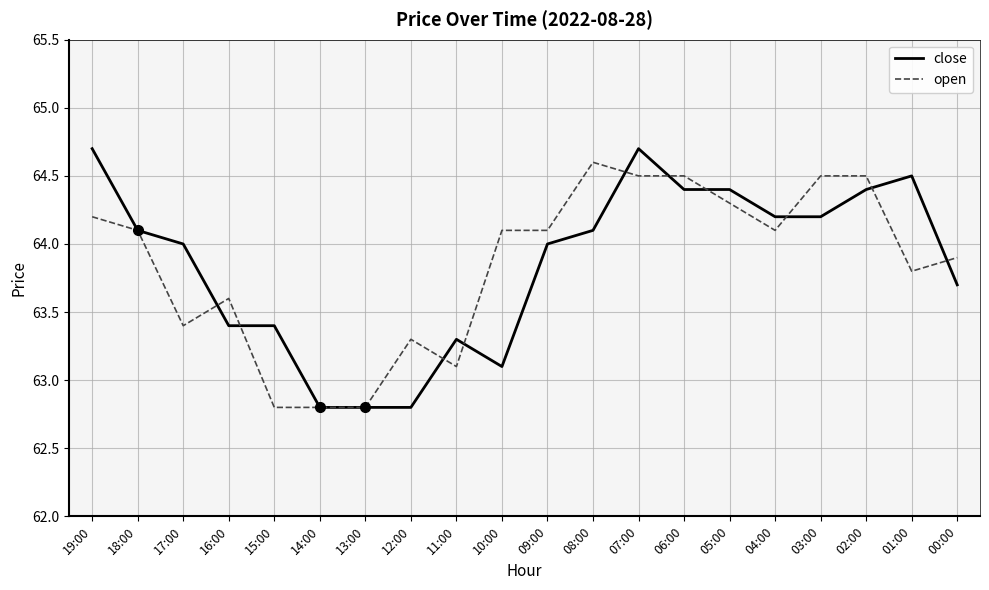

What position from the left is 15:00?

5